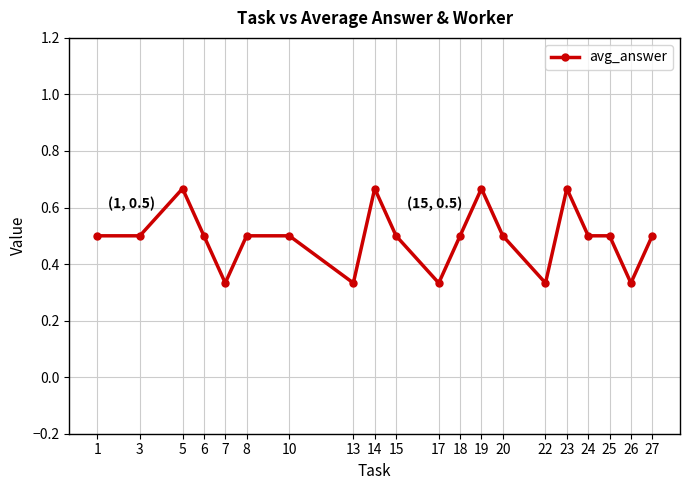

Count the values in the range 0 to 1.

20